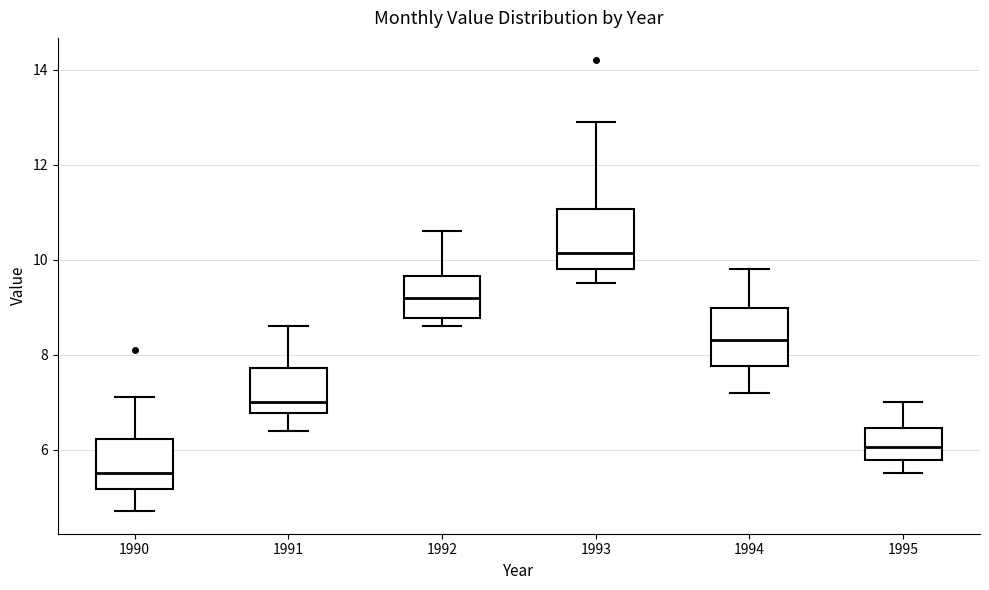

Where is the upper edge of the box at x = 1991 on the y-axis? The values are not printed on the chart, so give them approximately, as read against the axis.

7.8